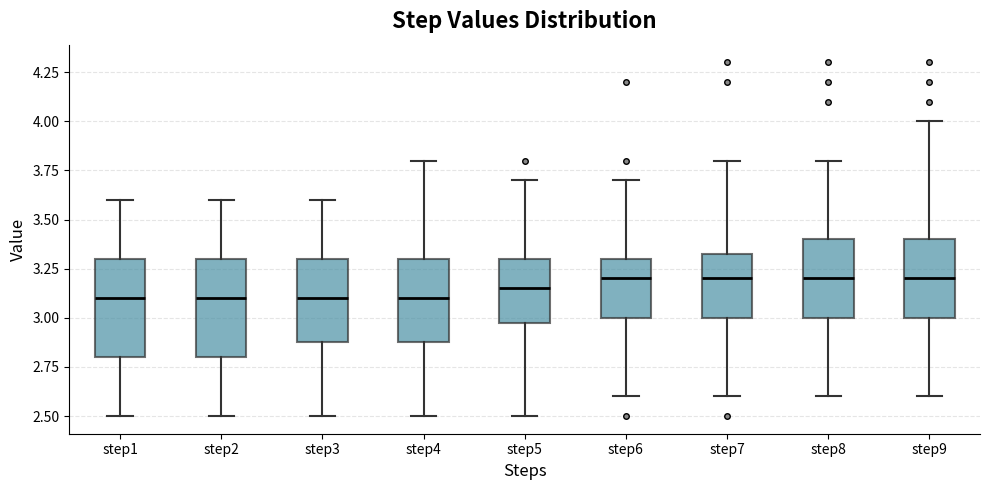

Reading left to right, read every box against the y-axis: the position of its median line, the range the box covers, and the ends of its whiskers. The values are not printed on the chart, so give them approximately, as read against the axis.

step1: median 3.10, box 2.80 to 3.30, whiskers 2.50 to 3.60
step2: median 3.10, box 2.80 to 3.30, whiskers 2.50 to 3.60
step3: median 3.10, box 2.90 to 3.30, whiskers 2.50 to 3.60
step4: median 3.10, box 2.90 to 3.30, whiskers 2.50 to 3.80
step5: median 3.15, box 3.00 to 3.30, whiskers 2.50 to 3.70
step6: median 3.20, box 3.00 to 3.30, whiskers 2.60 to 3.70
step7: median 3.20, box 3.00 to 3.35, whiskers 2.60 to 3.80
step8: median 3.20, box 3.00 to 3.40, whiskers 2.60 to 3.80
step9: median 3.20, box 3.00 to 3.40, whiskers 2.60 to 4.00